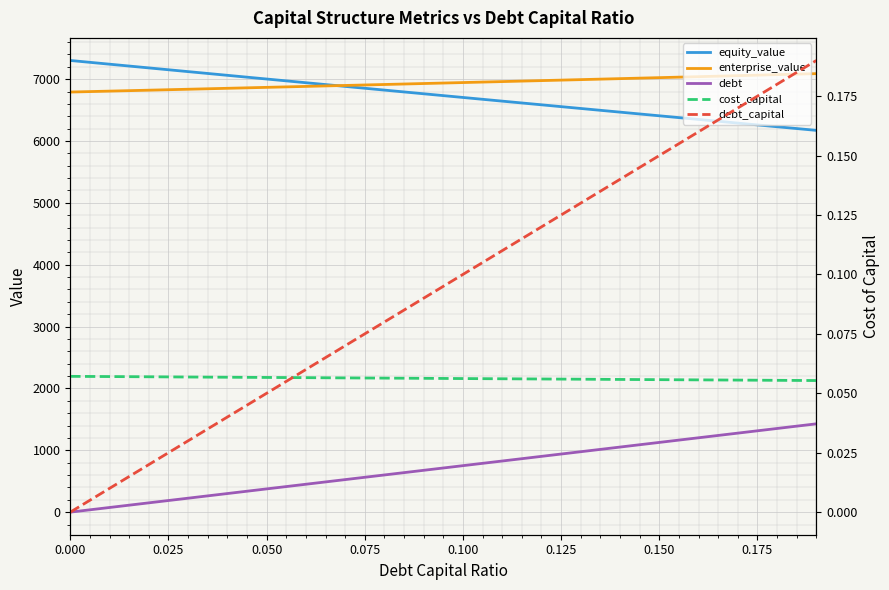

What is the sum of all debt_capital values?

1.9